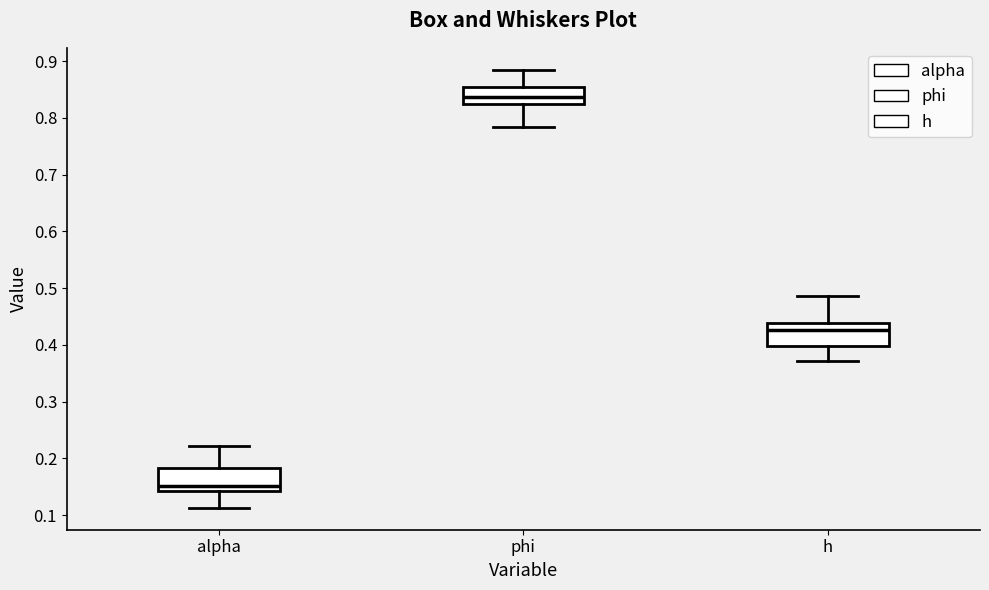

Reading left to right, read every box against the y-axis: the position of its median line, the range the box covers, and the ends of its whiskers. The values are not printed on the chart, so give them approximately, as read against the axis.

alpha: median 0.15, box 0.14 to 0.18, whiskers 0.11 to 0.22
phi: median 0.84, box 0.82 to 0.85, whiskers 0.78 to 0.88
h: median 0.43, box 0.40 to 0.44, whiskers 0.37 to 0.49